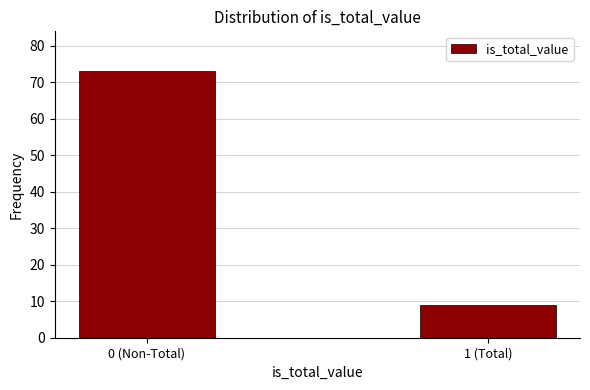

Reading left to right, transcribe all the data shown in this chart.

73	9